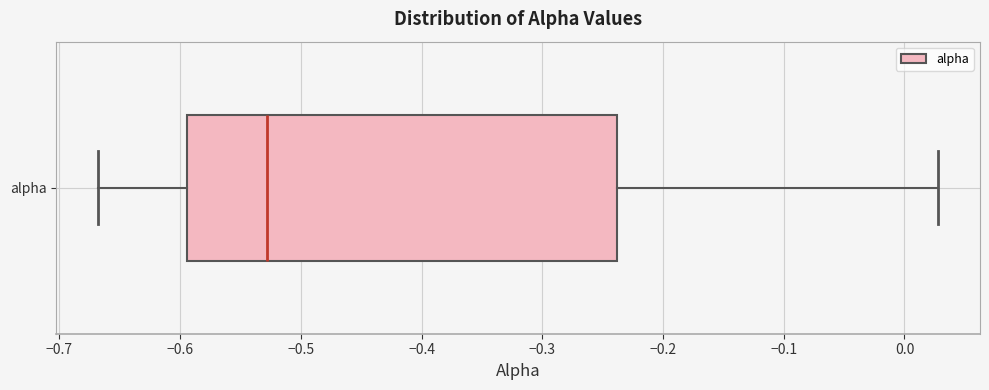

Transcribe this box plot: give where the median line is, the range the box spans, and where the two whiskers end, as read against the x-axis. The values are not printed on the chart, so give them approximately, as read against the axis.

median -0.53, box -0.59 to -0.24, whiskers -0.67 to 0.03